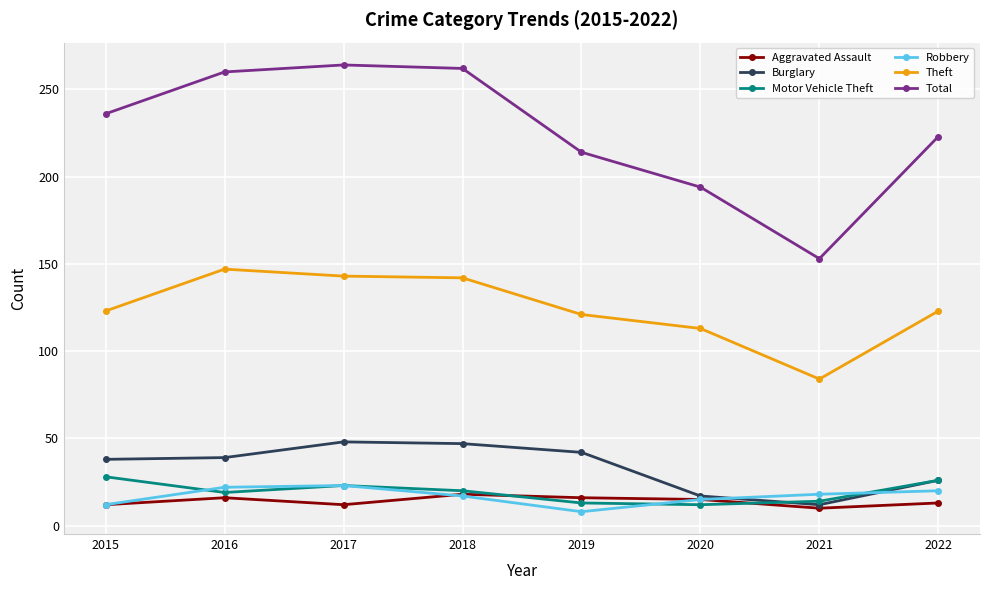

Between 2015 and 2019, which series saw the biggest shift?

Total